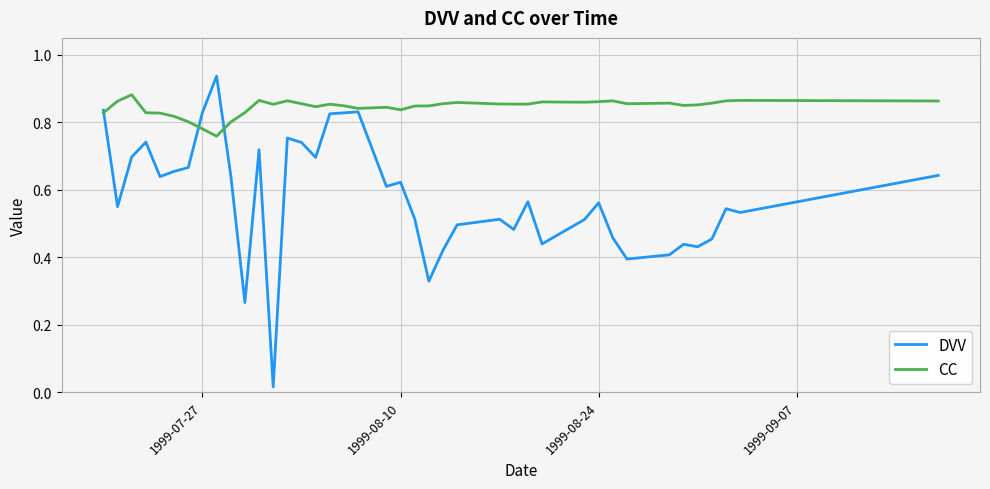

Does the chart have visible grid lines?

Yes